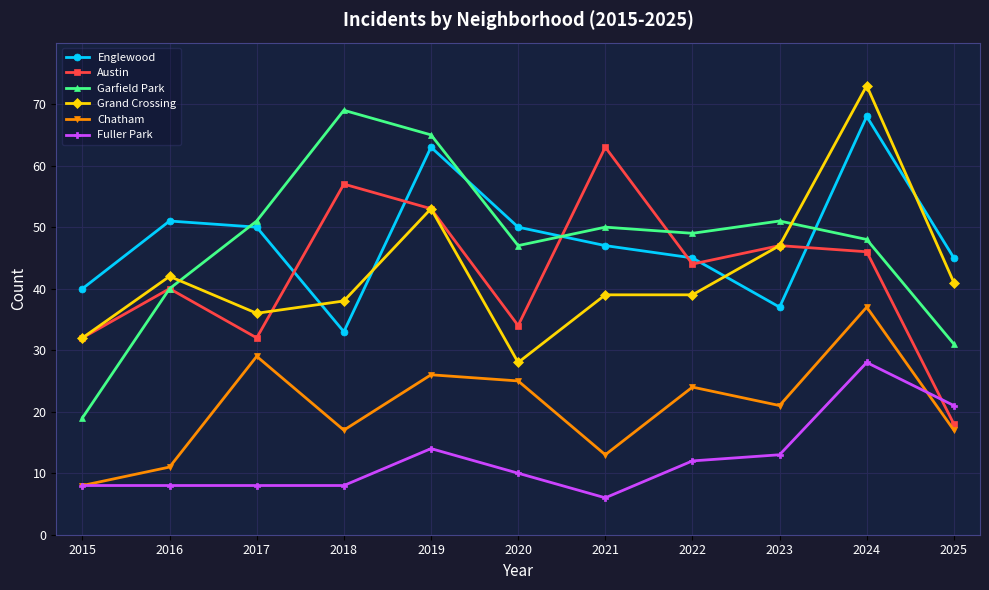

What is the difference between the highest and lowest values at 2021?

57